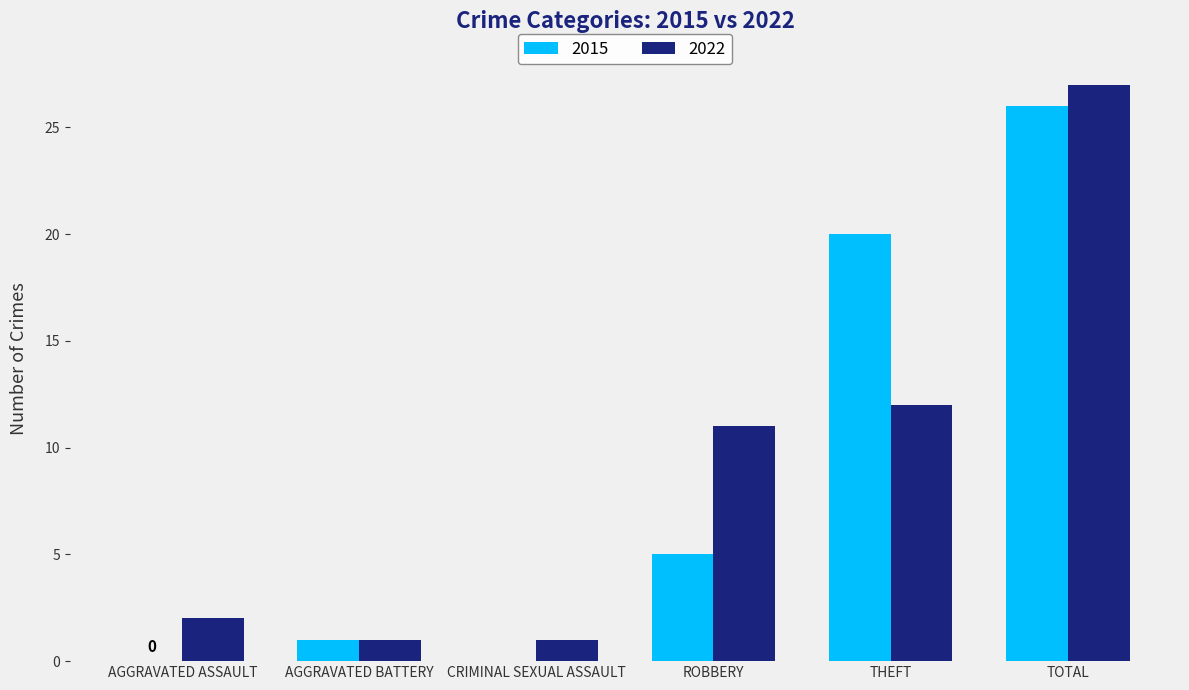

At which category is the sum across all series the highest?

TOTAL